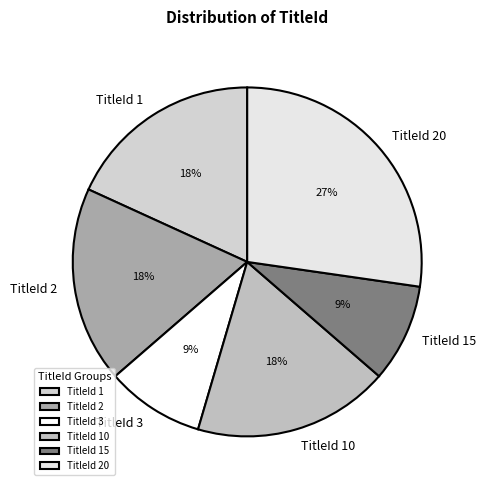

Between TitleId 20 and TitleId 2, which is larger?

TitleId 20